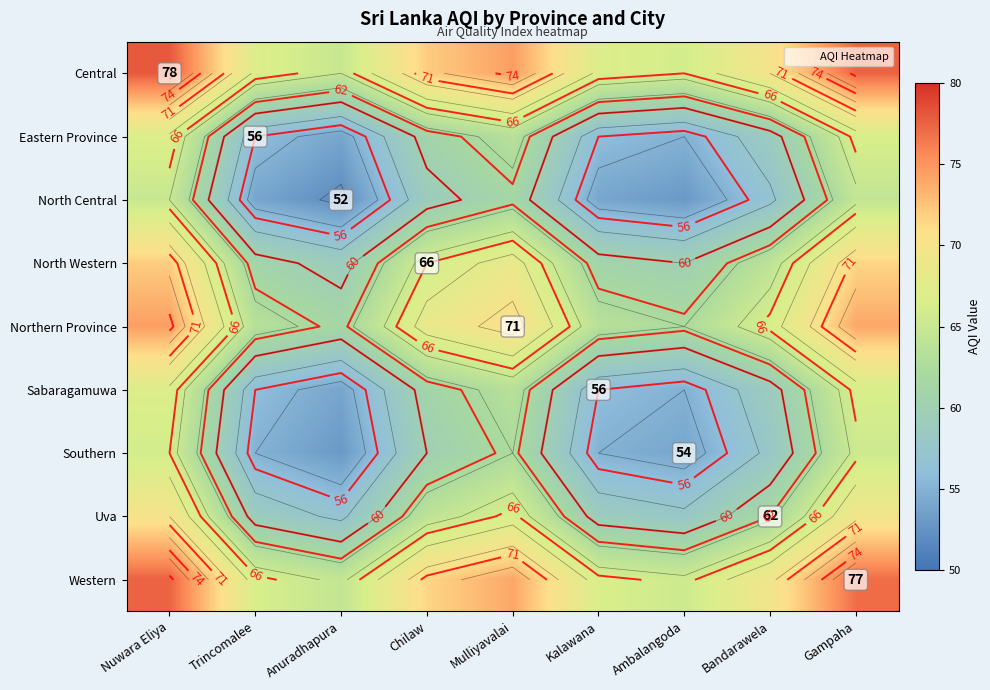

At which label is Eastern Province closest to 60?

Chilaw